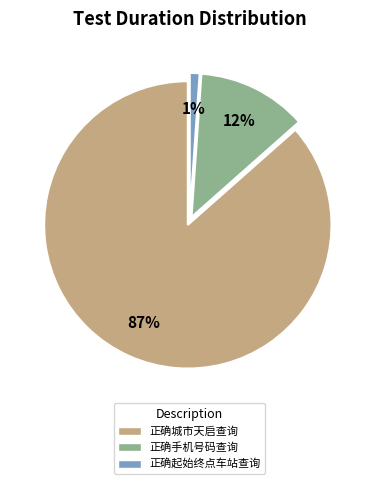

Rank the categories by value from lowest to highest.

正确起始终点车站查询, 正确手机号码查询, 正确城市天启查询